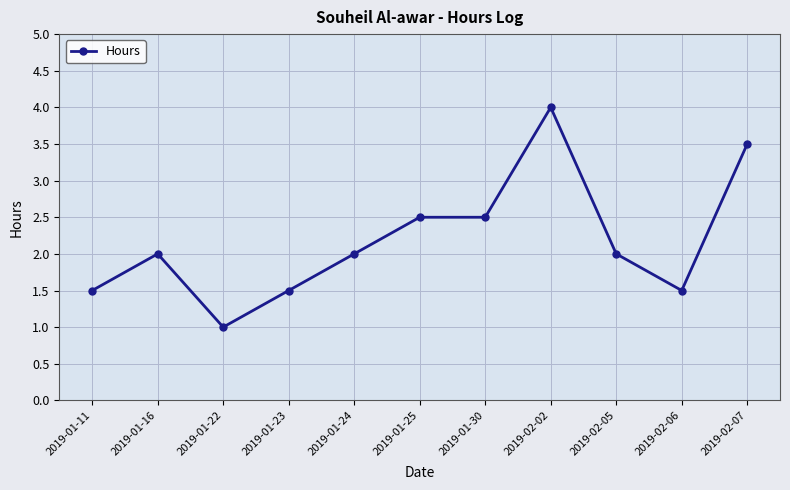

What is the approximate value at 2019-01-30?

2.5